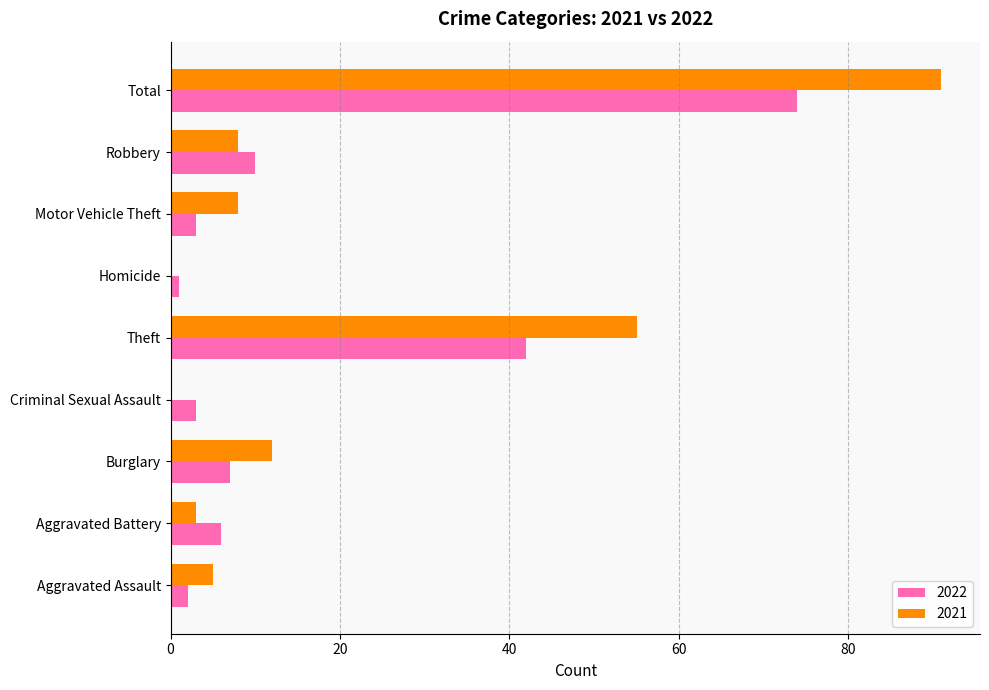

How many distinct data groups are displayed?

2